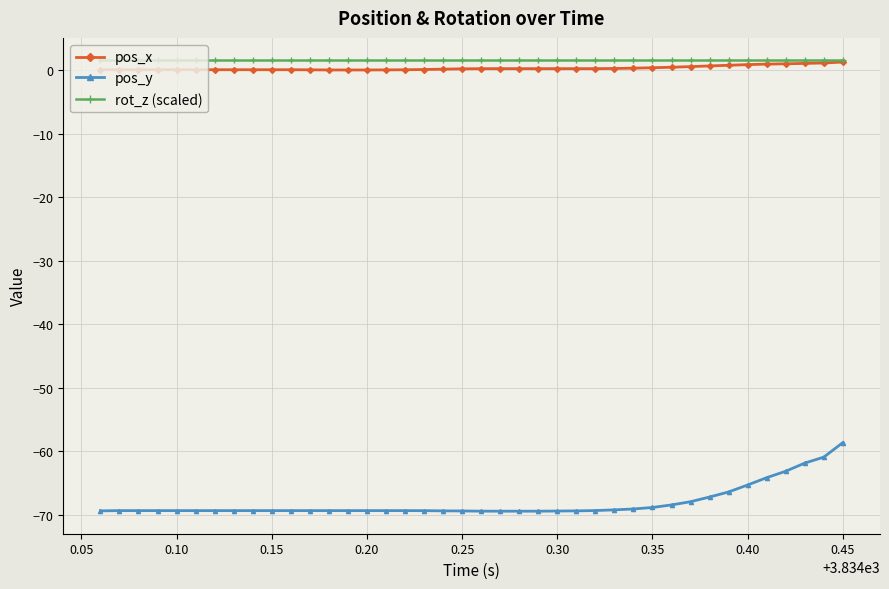

What is the minimum value shown in the chart?

-69.4